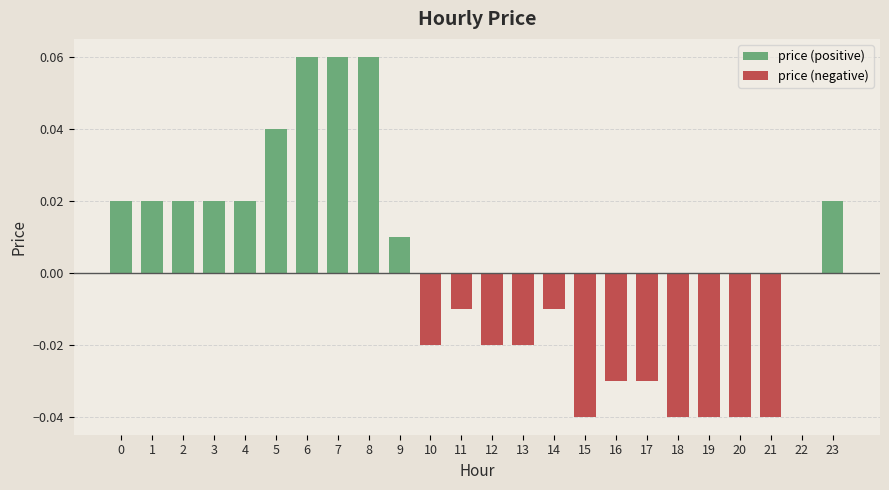

Is the value of price (positive) at 5 greater than the value of price (negative) at 4?

Yes